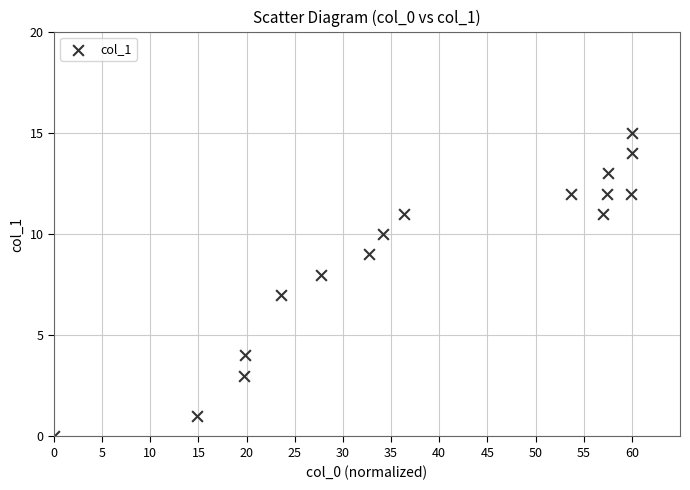

What is the range of Y values (max minus min)?

15